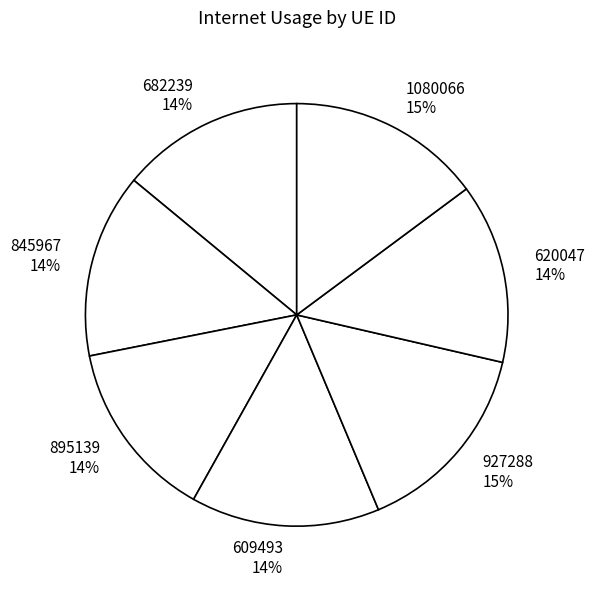

Combined, do 927288 15% and 682239 14% account for over 50%?

No